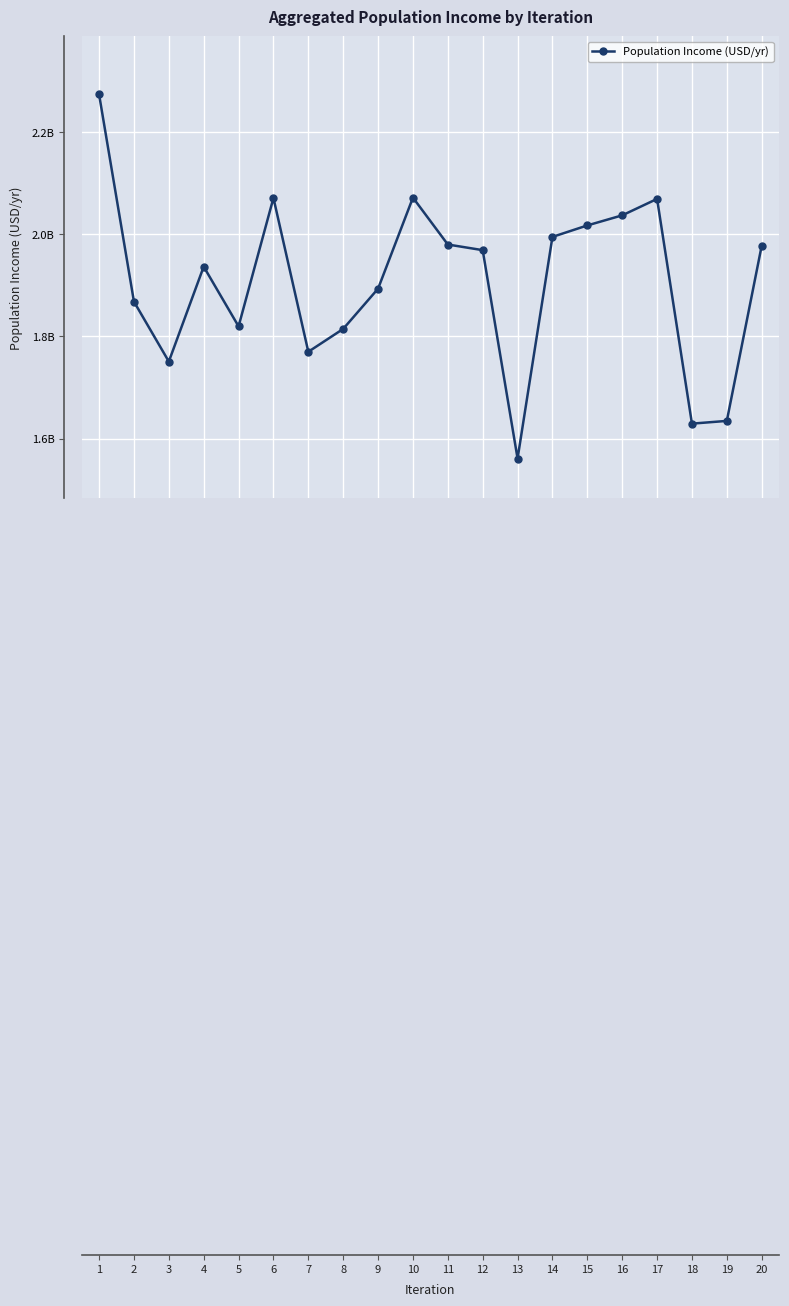

Which label corresponds to the smallest value in the chart?

13